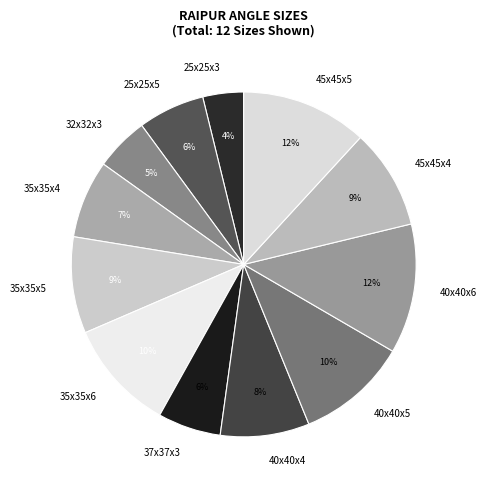

To the nearest percent, what is the average slice percentage?

8%